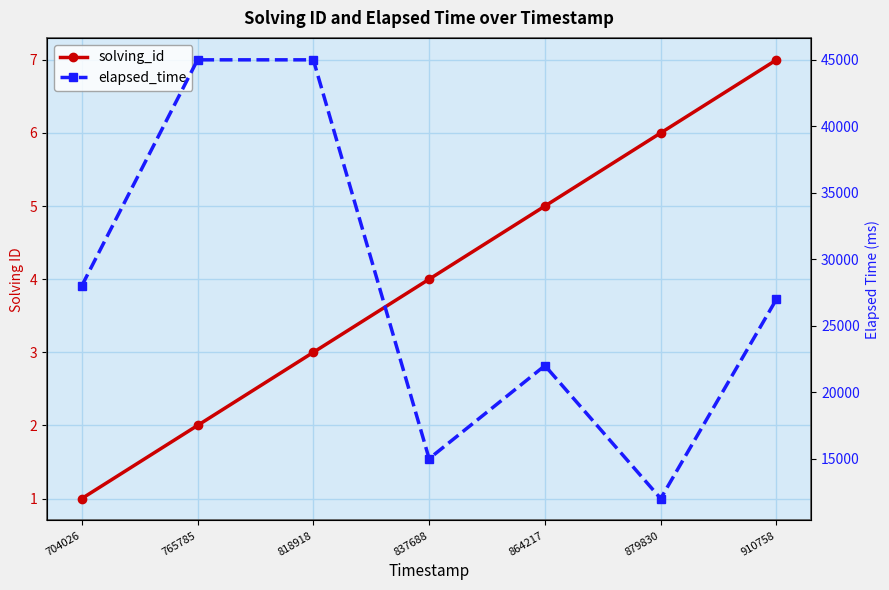

The solving_id series shows 6 at 879830. True or false?

True